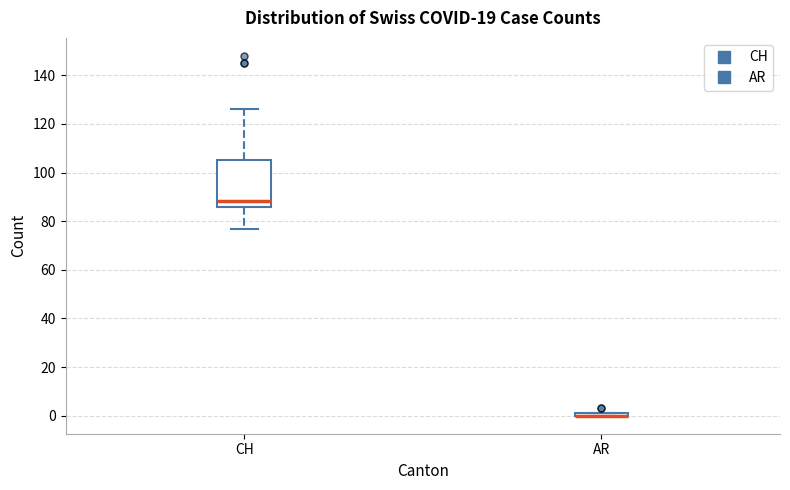

Which box is the tallest, from its lower edge to its upper edge?

CH